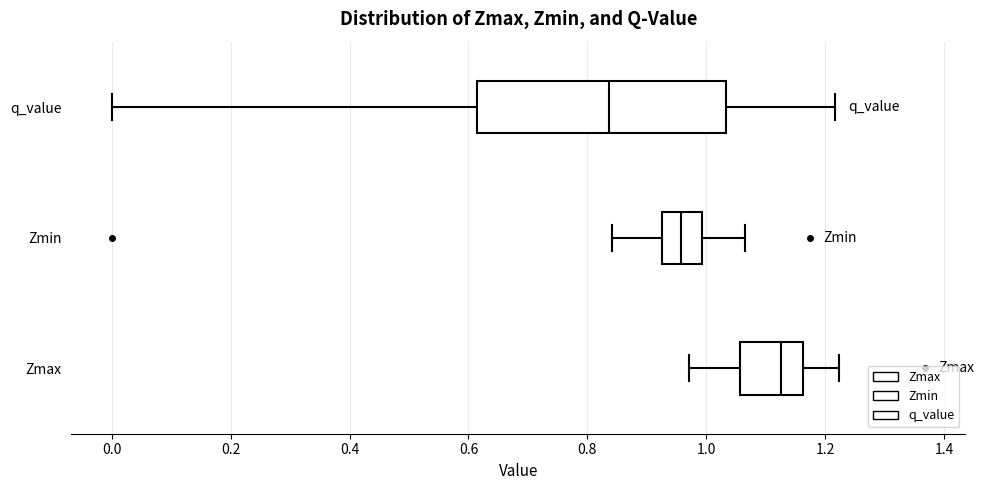

Comparing the boxes themselves (not the whiskers), which one is the widest?

q_value